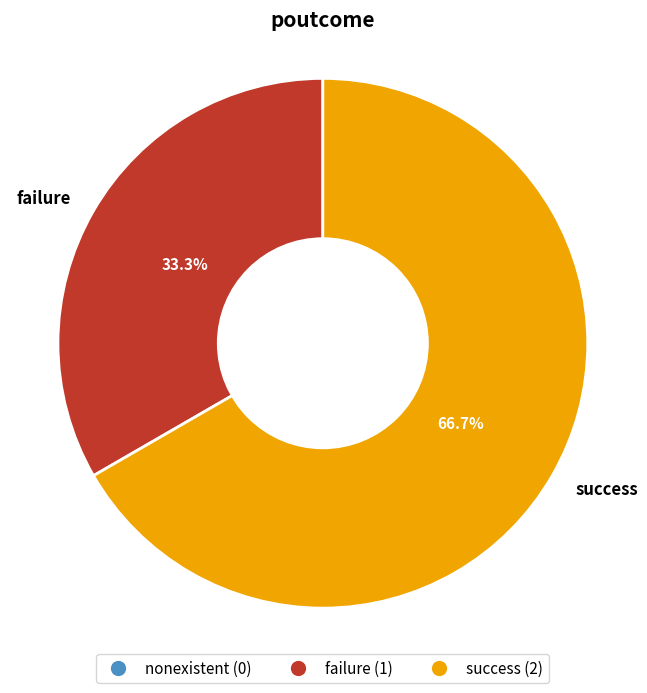

To the nearest percent, what percentage of the pie is success?

67%